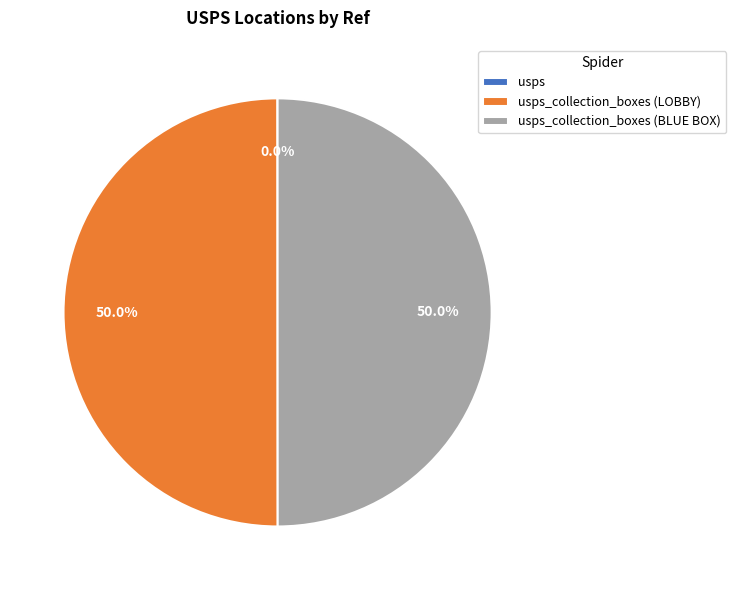

Does usps account for over 50% of the chart?

No